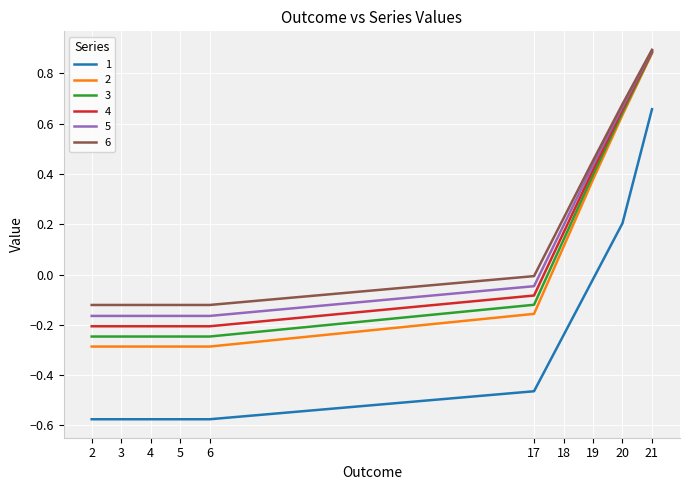

Which series has the largest range (max minus min)?

1